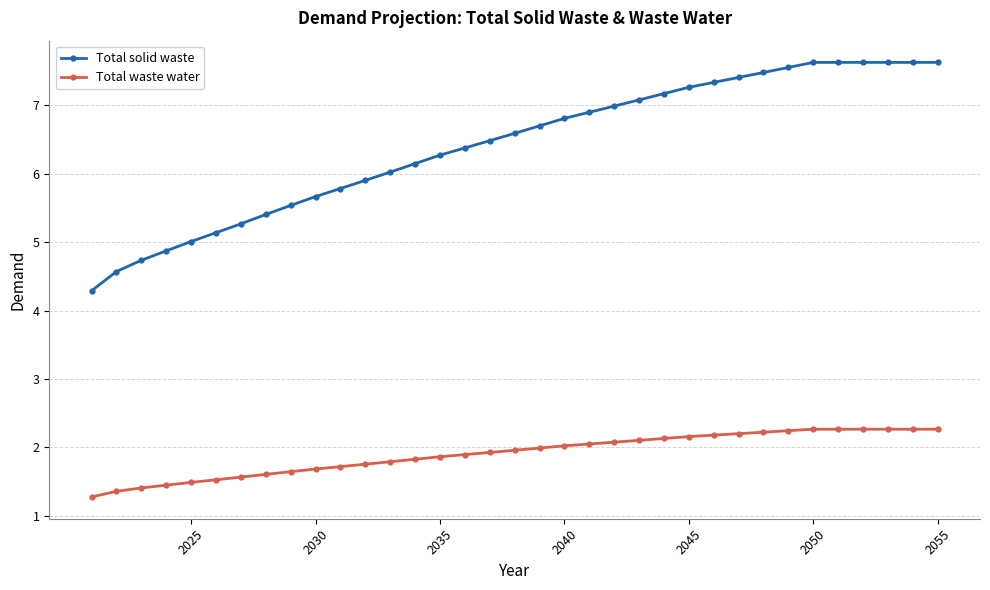

Which series has the largest range (max minus min)?

Total solid waste